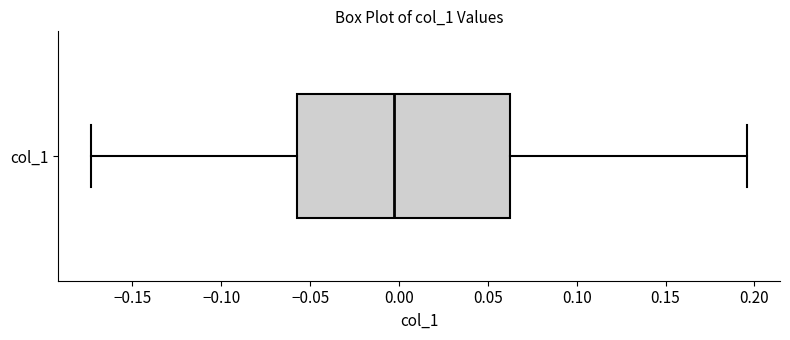

Transcribe this box plot: give where the median line is, the range the box spans, and where the two whiskers end, as read against the x-axis. The values are not printed on the chart, so give them approximately, as read against the axis.

median -0.005, box -0.060 to 0.060, whiskers -0.175 to 0.195